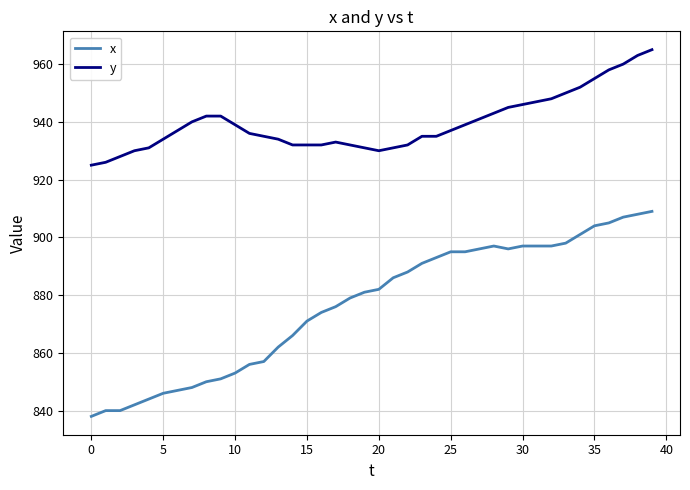

Rank the series by their average value, from lowest to highest.

x, y